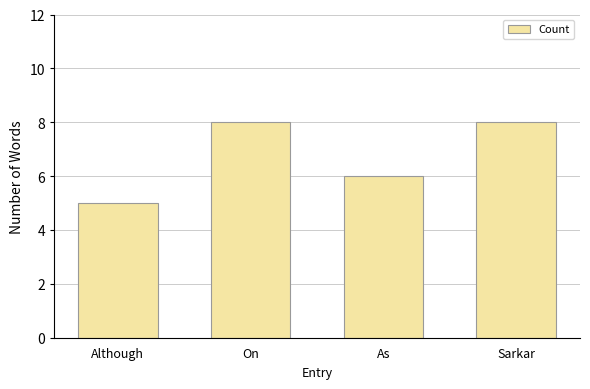

Reading right to left, list all the values displayed in this chart.

Sarkar=8	As=6	On=8	Although=5